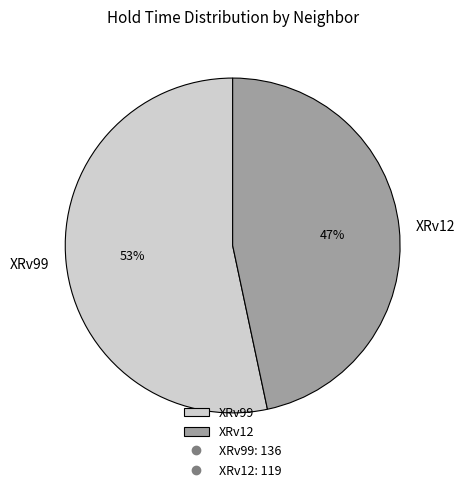

Rank the categories by value from highest to lowest.

XRv99, XRv12